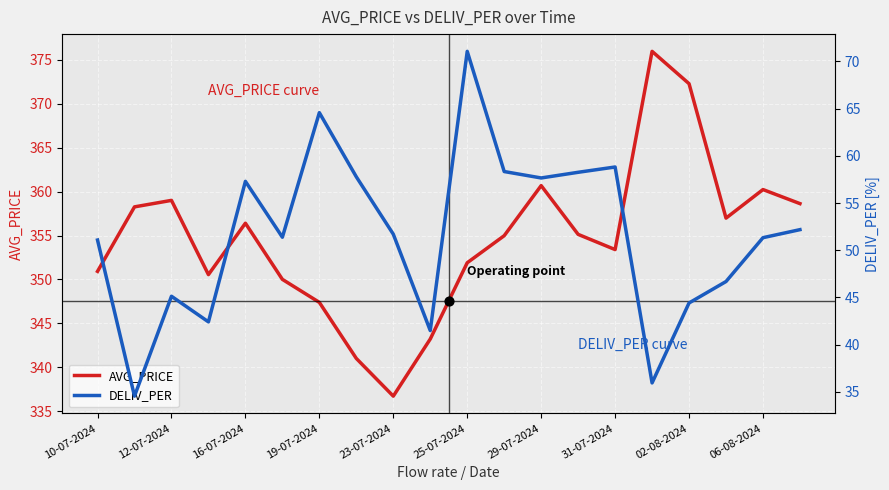

What are all the series names shown in the legend?

AVG_PRICE, DELIV_PER